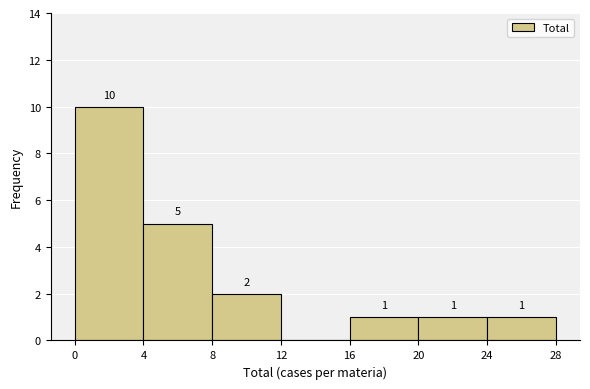

Over which range of the x-axis is the bar tallest?

0 to 4